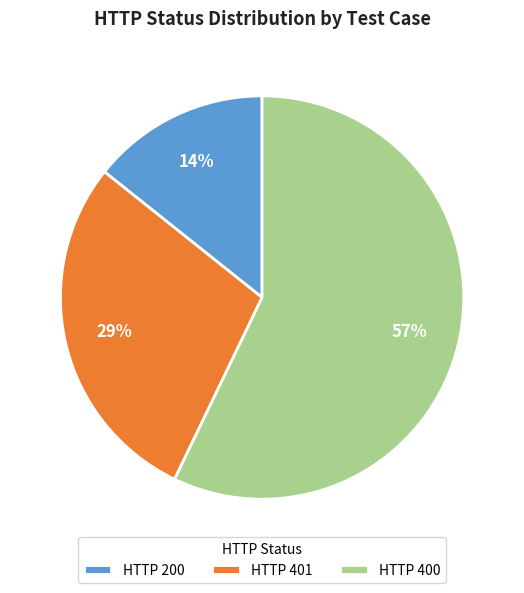

To the nearest percent, what portion does HTTP 200 represent?

14%